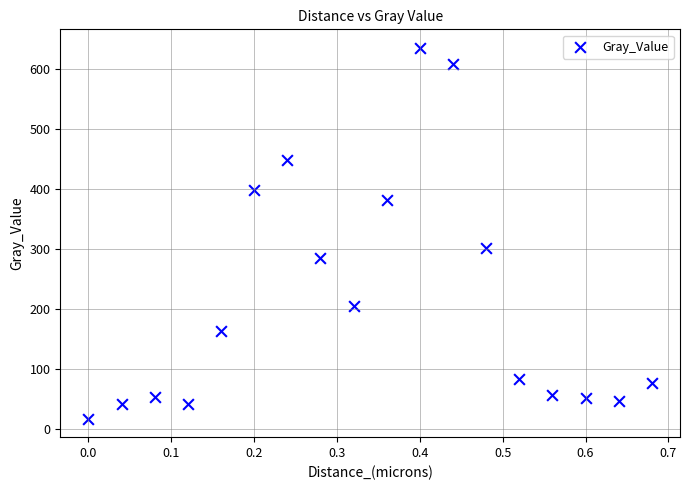

What Y value in the scatter plot is closest to 326?

301.0